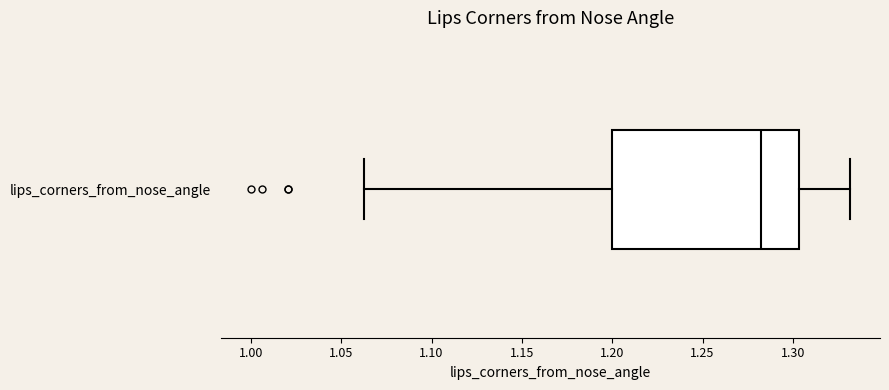

Read this box plot against the x-axis: the position of the median line, the range covered by the box, and the ends of both whiskers. The values are not printed on the chart, so give them approximately, as read against the axis.

median 1.280, box 1.200 to 1.305, whiskers 1.065 to 1.330